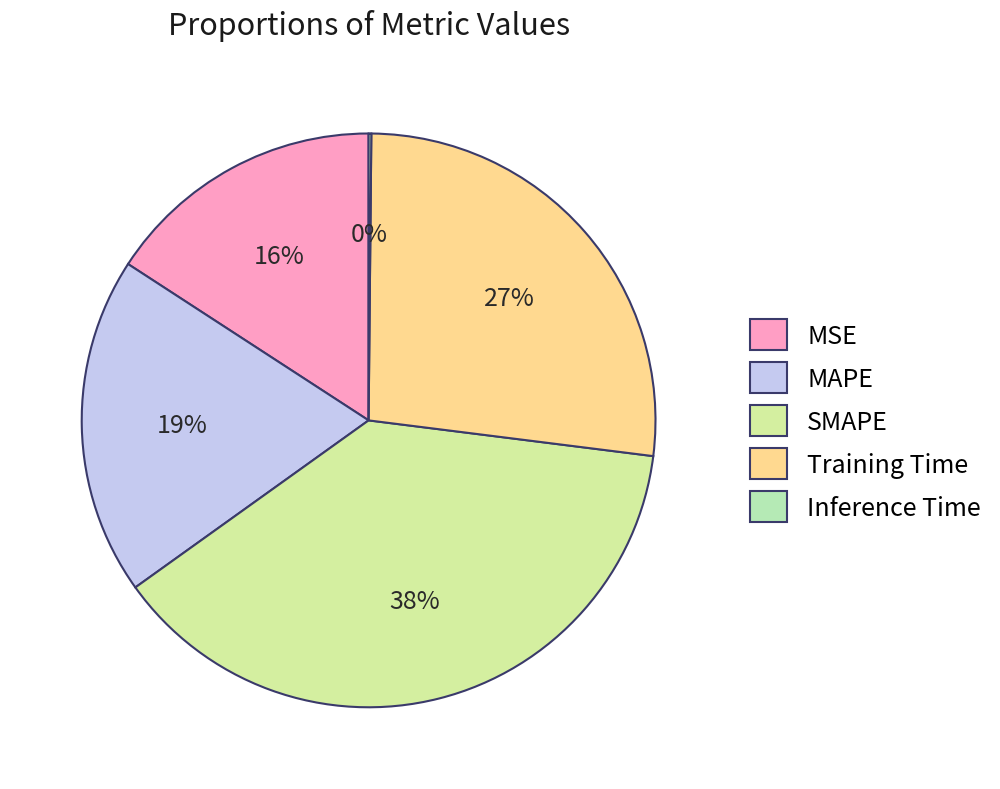

How many slices are in this pie chart?

5